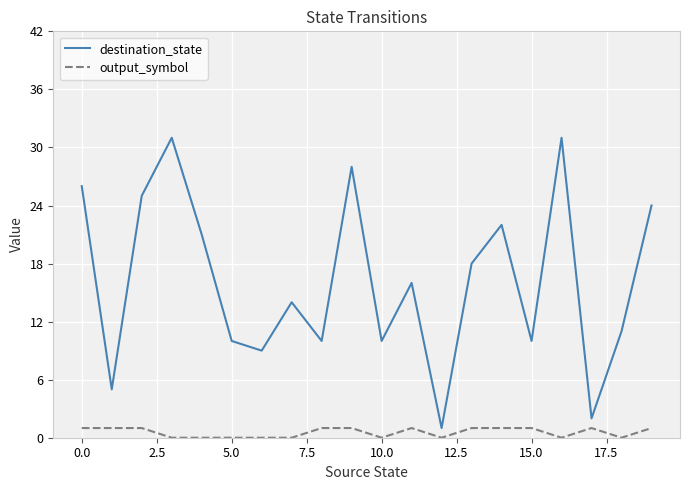

True or false: destination_state and output_symbol cross at least once.

False